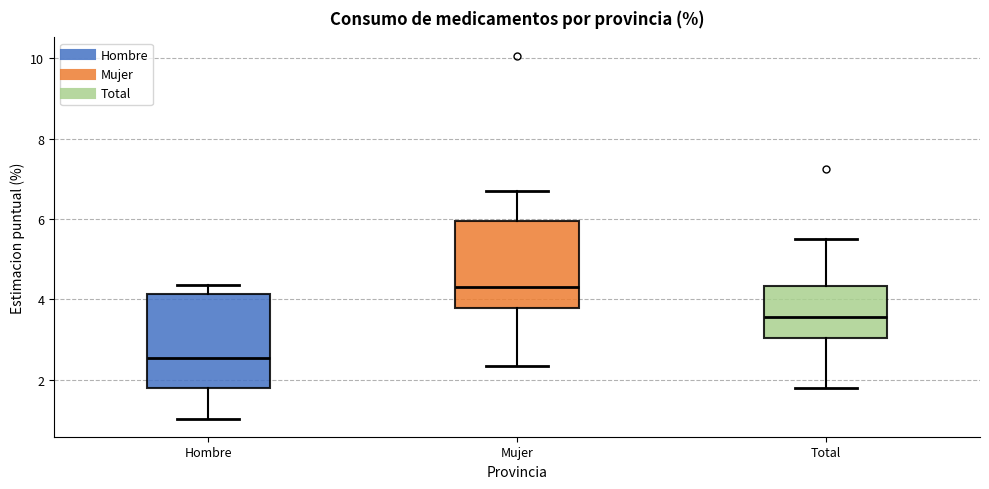

Where is the lower edge of the box for Mujer on the y-axis? The values are not printed on the chart, so give them approximately, as read against the axis.

3.8